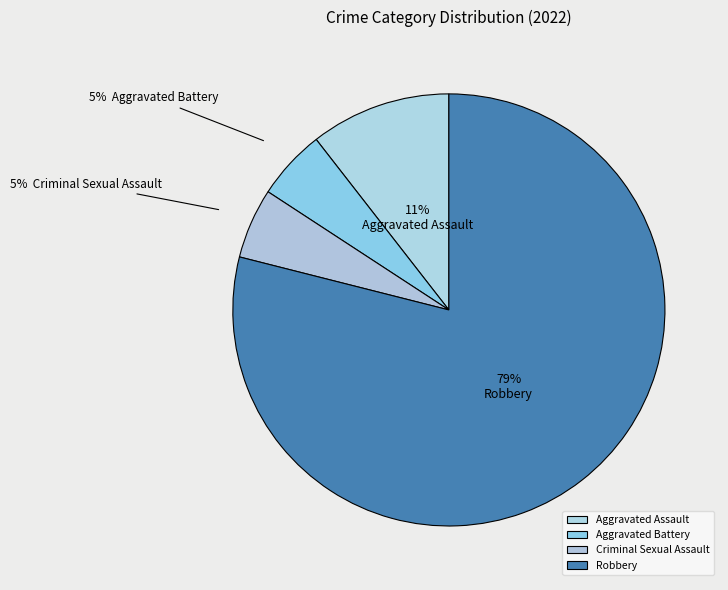

Count the number of slices in the pie.

4